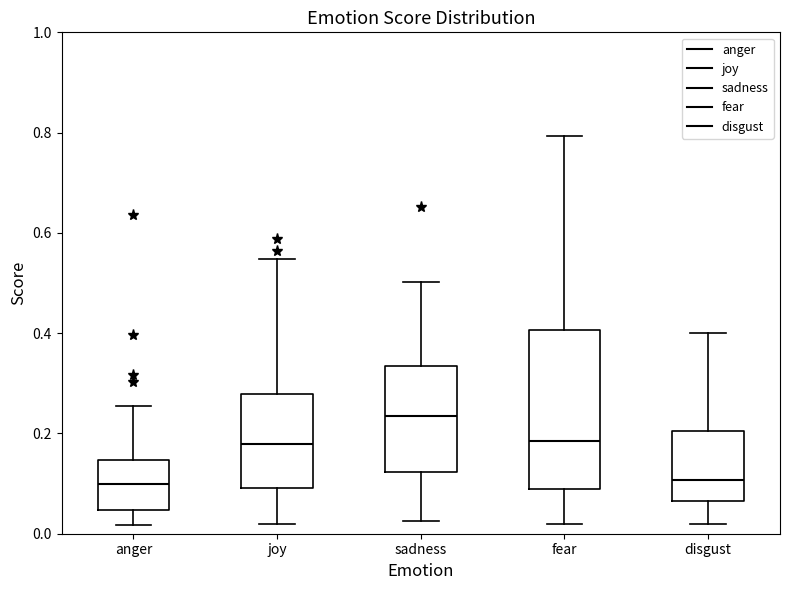

Reading left to right, transcribe this box plot: for each box, give where its median line is, the range the box spans, and where its two whiskers end, as read against the y-axis. The values are not printed on the chart, so give them approximately, as read against the axis.

anger: median 0.10, box 0.04 to 0.14, whiskers 0.02 to 0.26
joy: median 0.18, box 0.10 to 0.28, whiskers 0.02 to 0.54
sadness: median 0.24, box 0.12 to 0.34, whiskers 0.02 to 0.50
fear: median 0.18, box 0.08 to 0.40, whiskers 0.02 to 0.80
disgust: median 0.10, box 0.06 to 0.20, whiskers 0.02 to 0.40